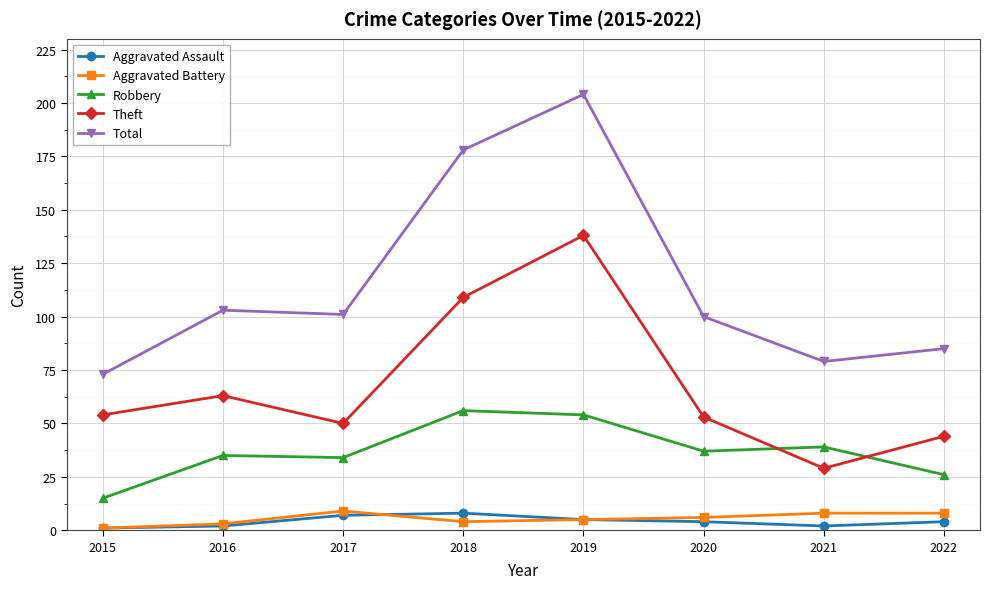

True or false: Total and Aggravated Battery cross at least once.

False